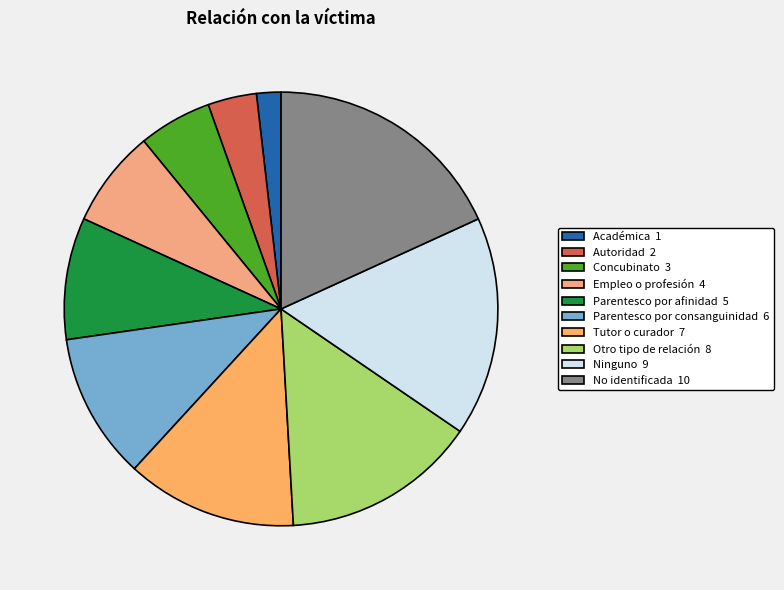

Which slice is the smallest?

Académica